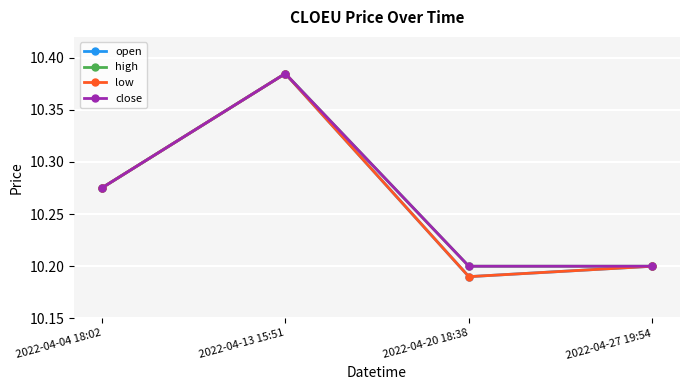

True or false: low has a value of 10.2 at 2022-04-20 18:38.

True